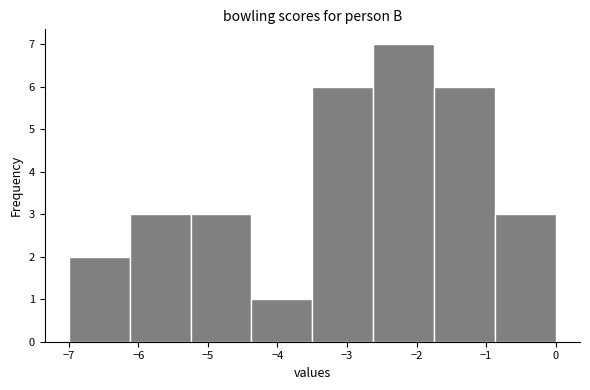

Which range on the x-axis has the tallest bar?

-2.6 to -1.7